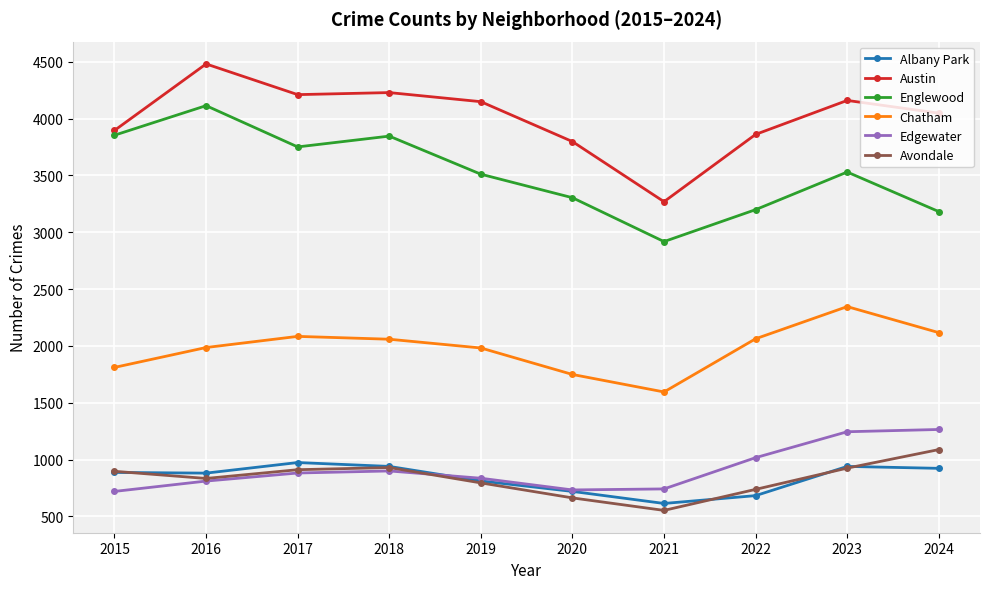

True or false: Edgewater and Englewood cross at least once.

False